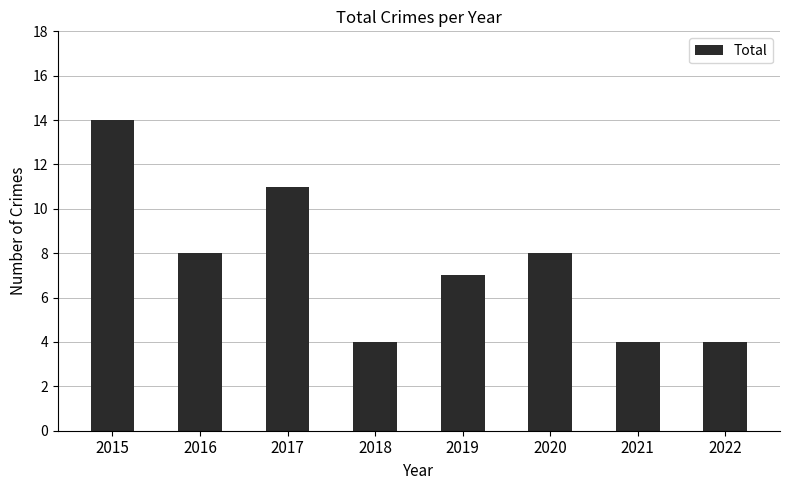

At which category does the chart reach its peak across all series?

2015